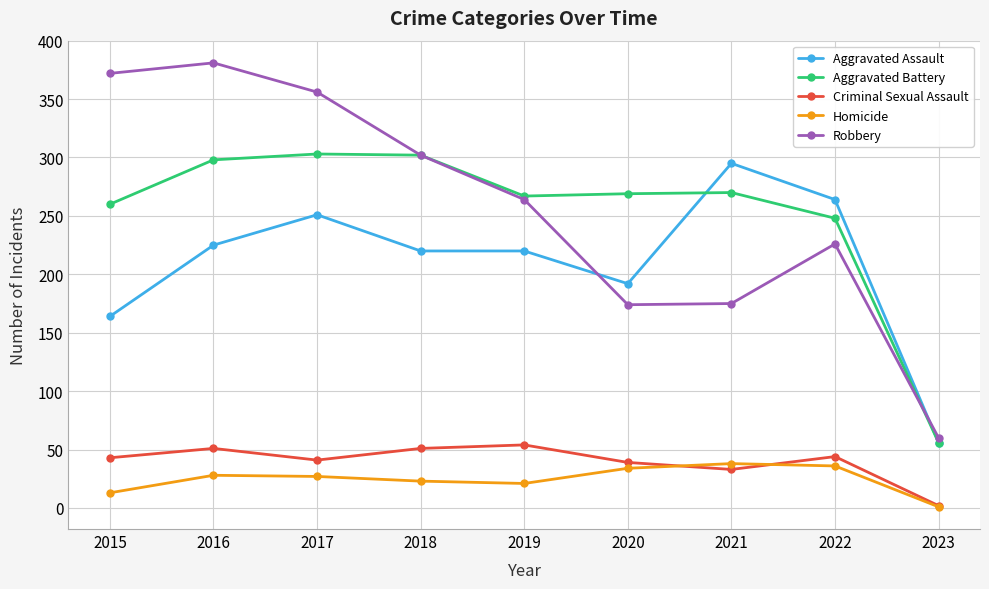

What is the total value across all series at 2022?

818